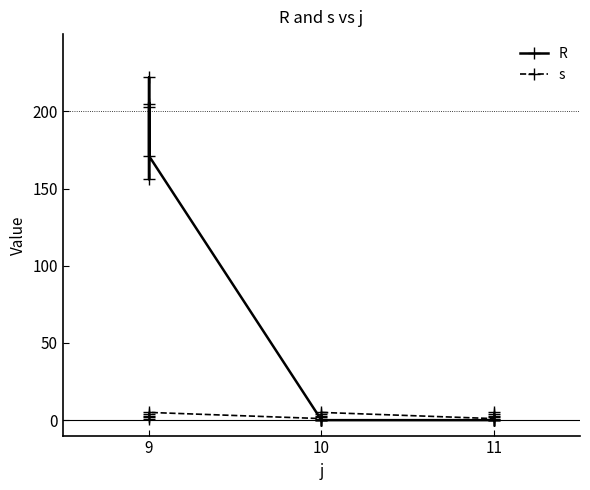

List the series in order of their overall mean, highest first.

R, s